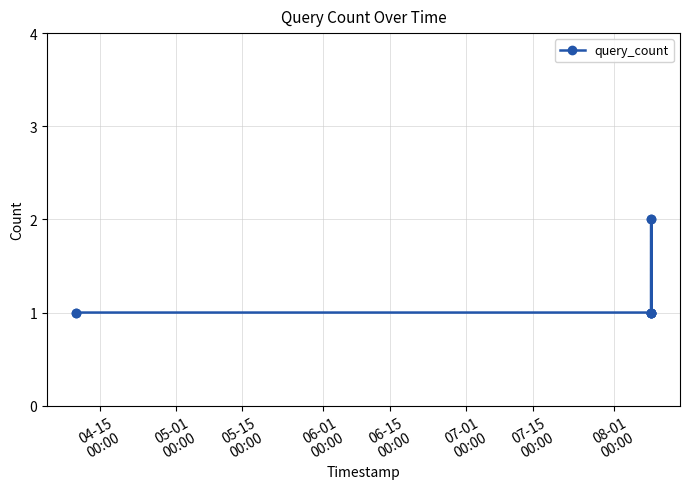

What is the sum of all values?

11